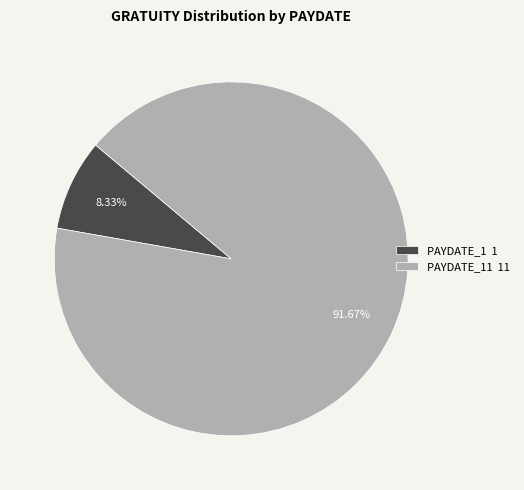

Do PAYDATE_1 1 and PAYDATE_11 11 together represent more than half of the pie?

Yes